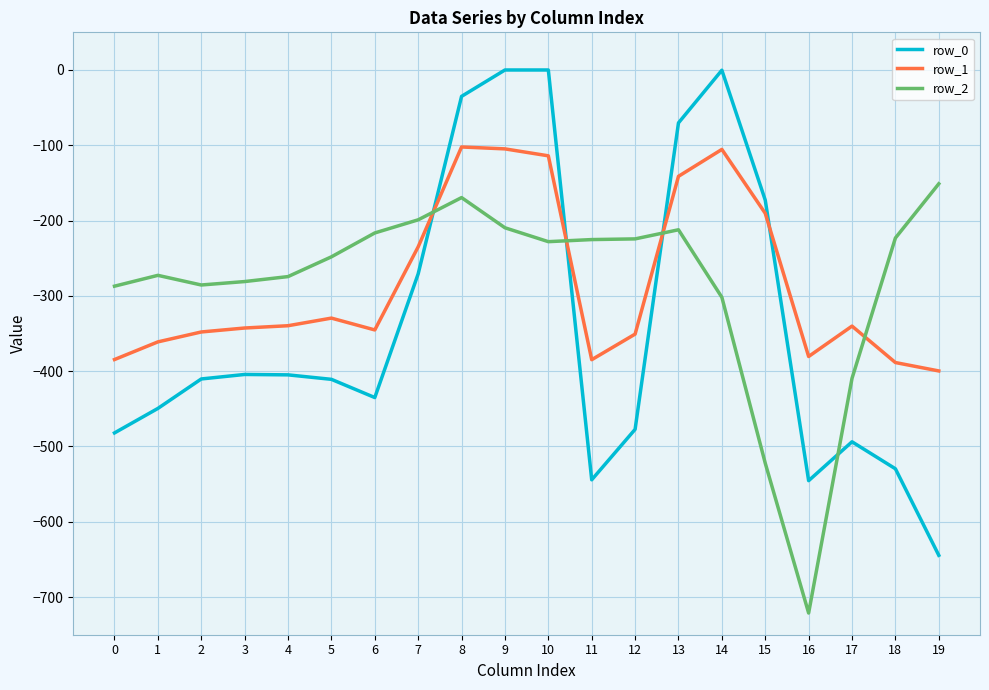

What is the approximate value of row_2 at 3?

-281.0